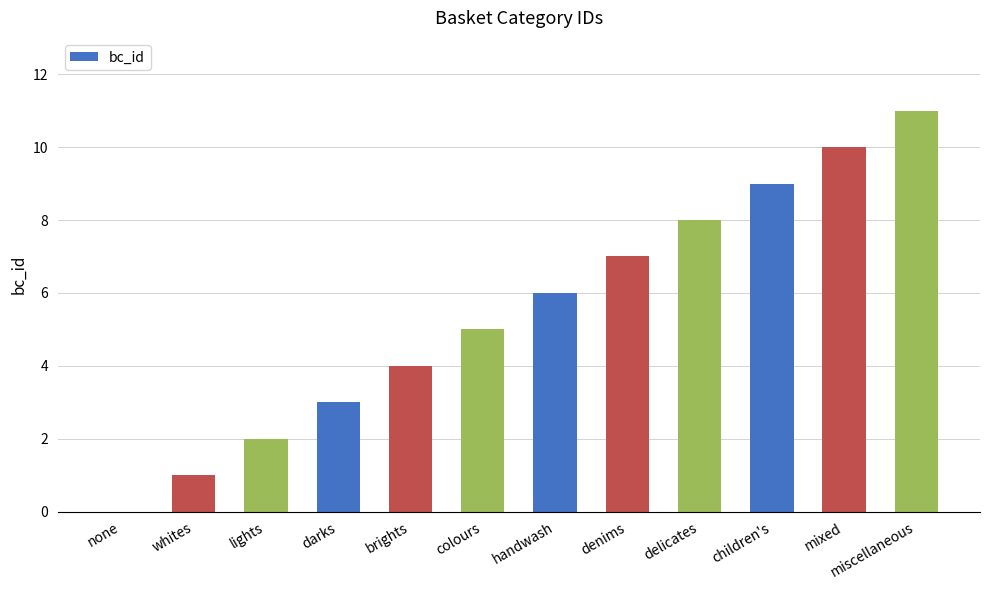

The chart shows a value of 5 at darks. True or false?

False